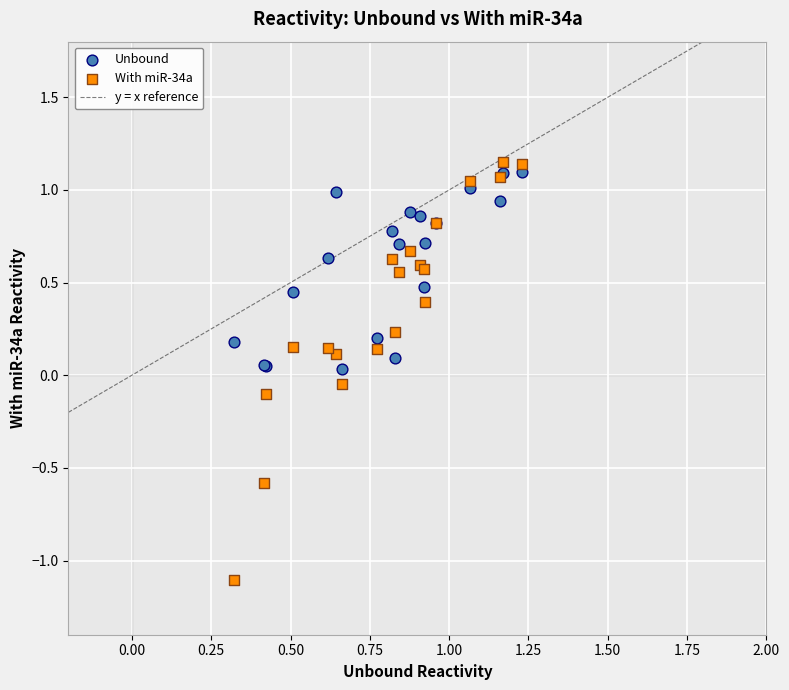

Which series contains the lowest Y value?

With miR-34a